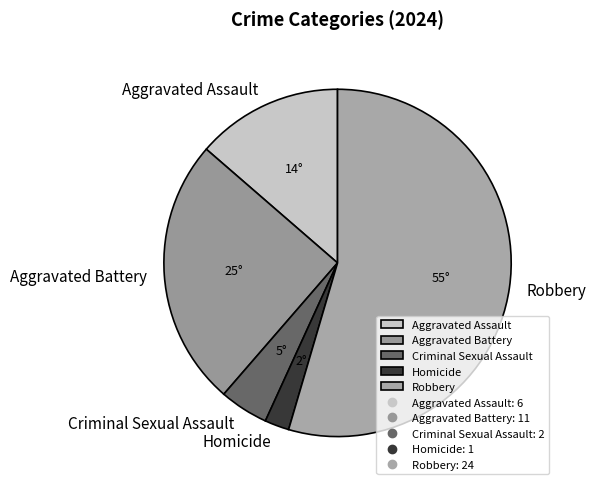

Do Robbery and Aggravated Battery together represent more than half of the pie?

Yes